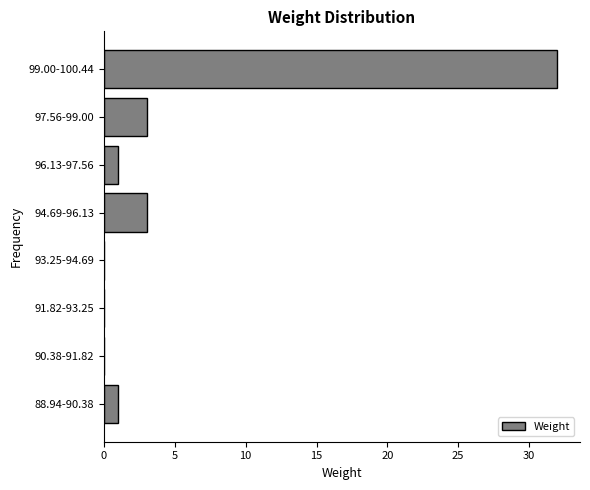

Reading bottom to top, list all the values displayed in this chart.

88.94-90.38=1	90.38-91.82=0	91.82-93.25=0	93.25-94.69=0	94.69-96.13=3	96.13-97.56=1	97.56-99.00=3	99.00-100.44=32